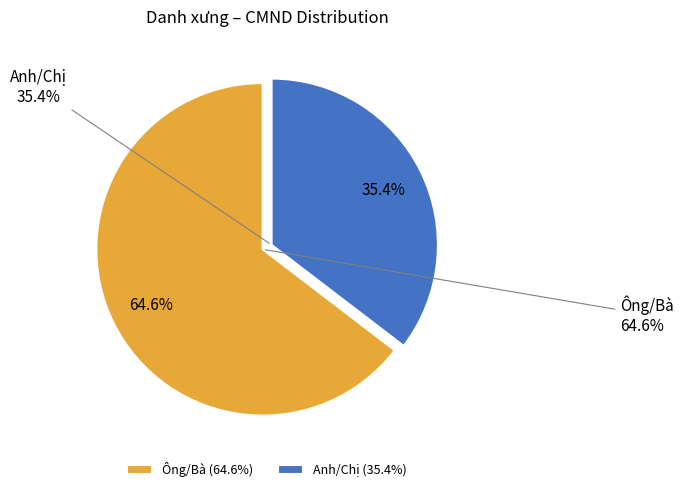

To the nearest percent, what is the difference between the Ông/Bà and Anh/Chị slice percentages?

29%